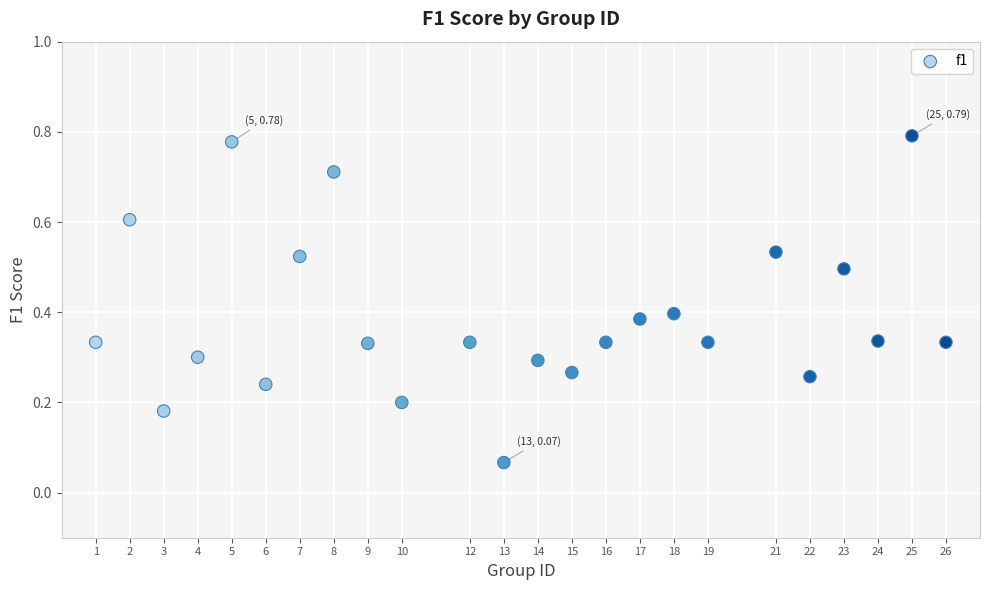

What is the range of X values (max minus min)?

25.0